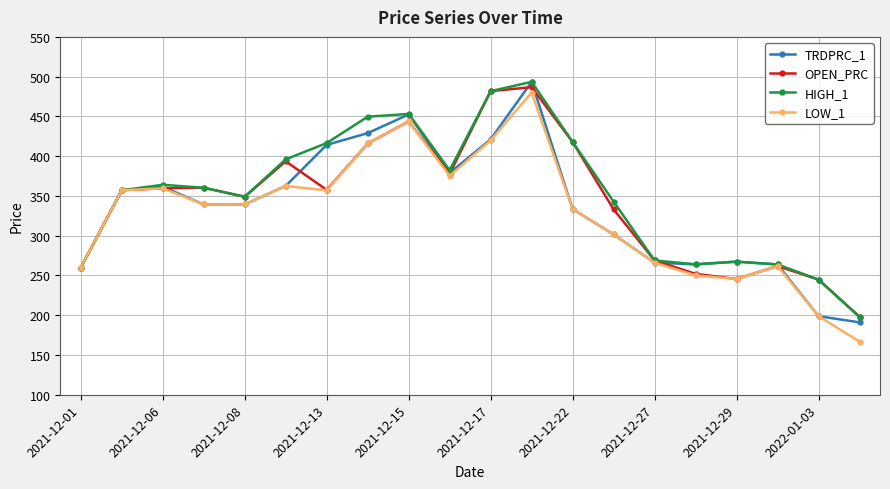

Which series has the largest range (max minus min)?

LOW_1